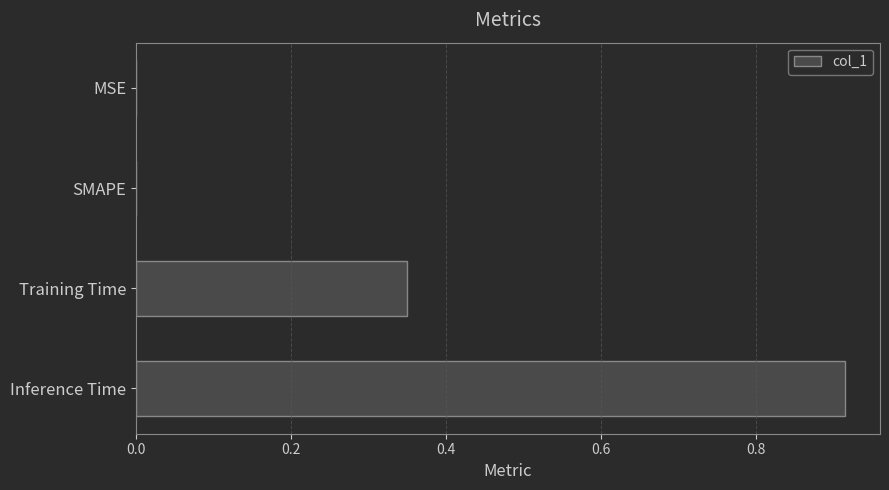

What is the average value?

0.3